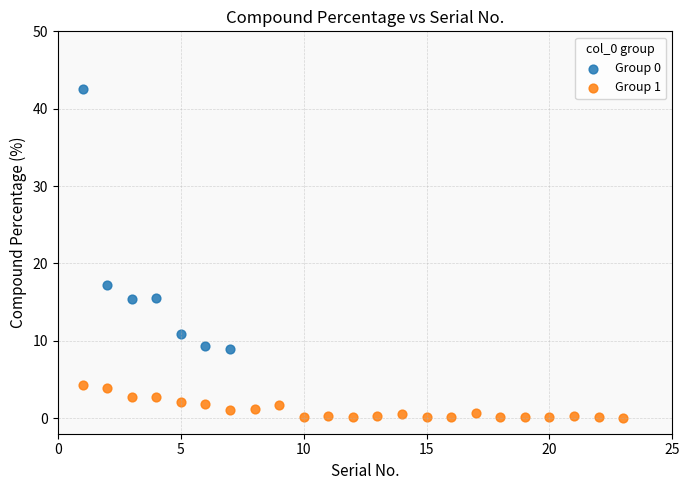

Which series reaches the minimum Y coordinate?

Group 1